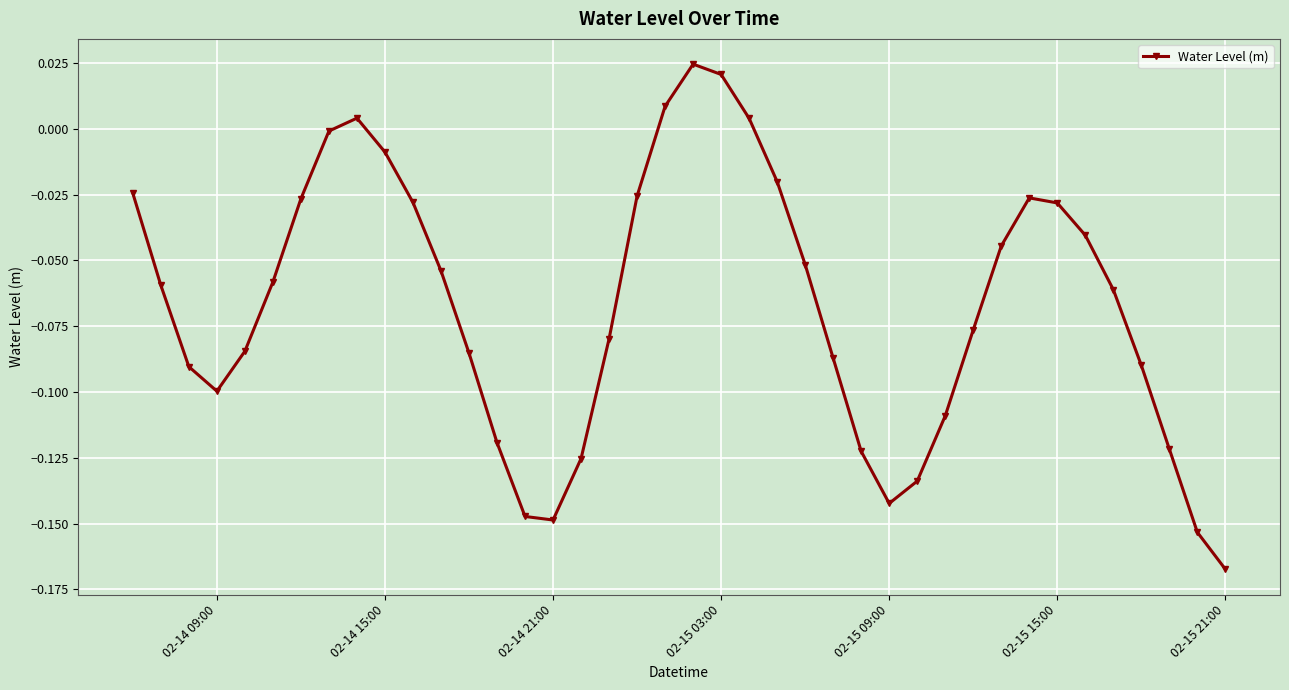

Does the chart display data point markers on the line(s)?

Yes